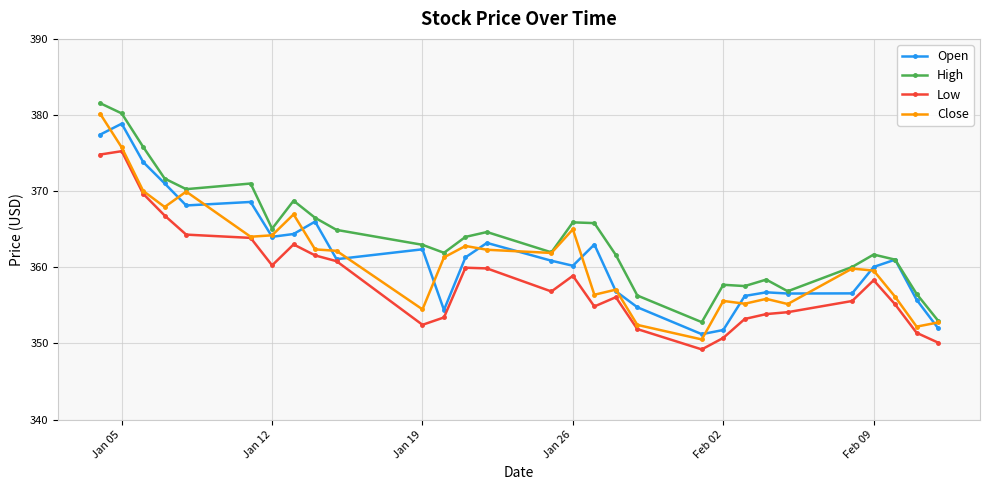

What is the value of the Close point at the 16th from the left?

365.0